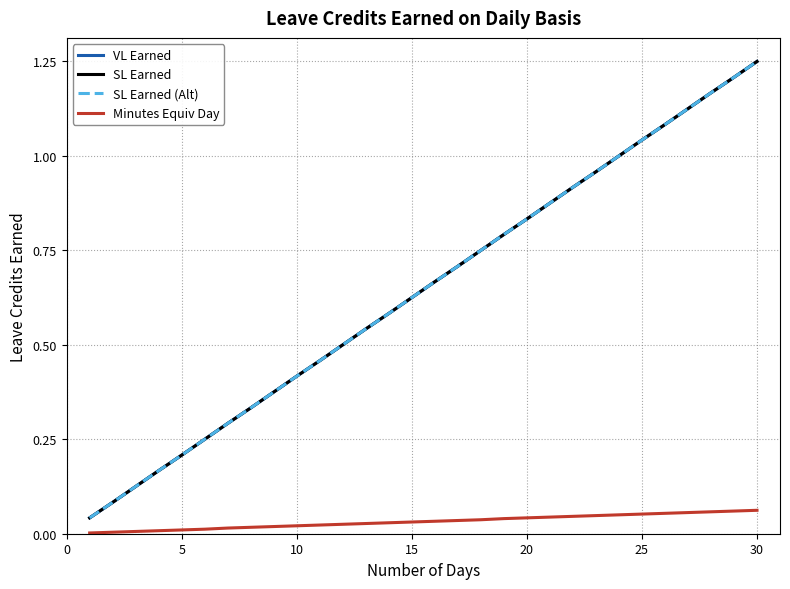

Is this an area chart (filled region under the line)?

No